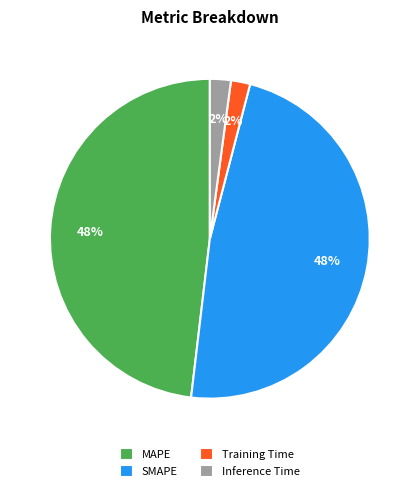

Does any single category account for the majority?

No